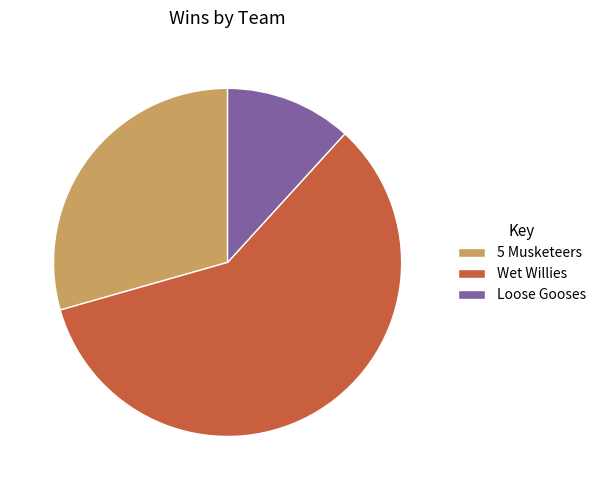

Do Wet Willies and Loose Gooses together represent more than half of the pie?

Yes